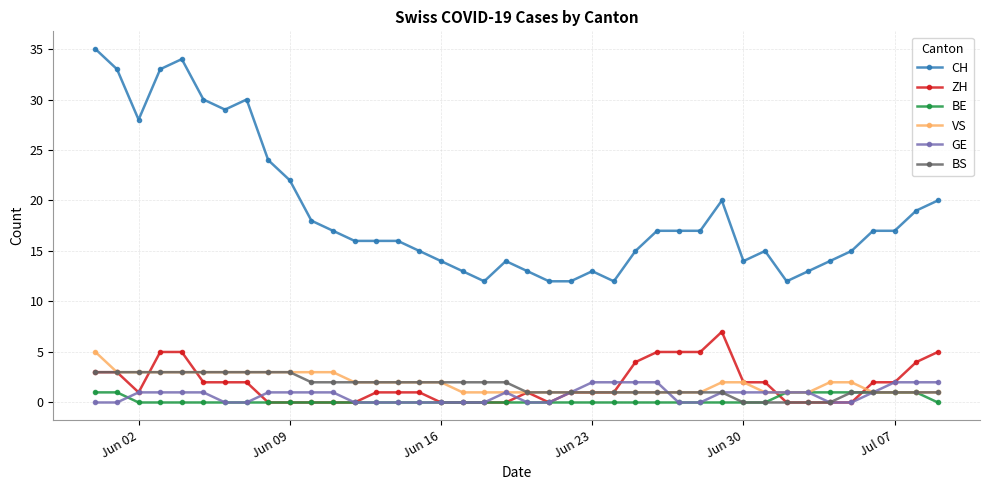

True or false: ZH has more than 1 interior local peaks.

True